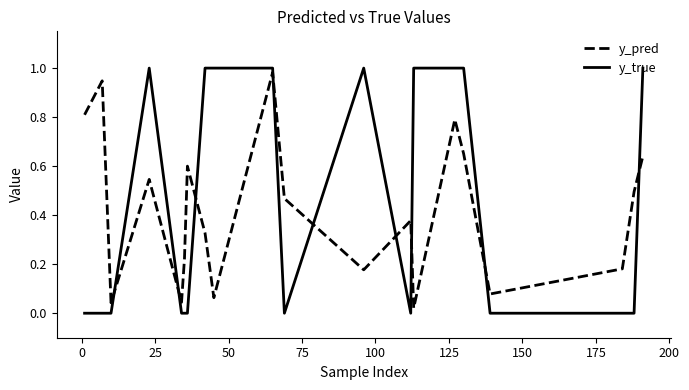

How many times do y_true and y_pred cross each other?

9